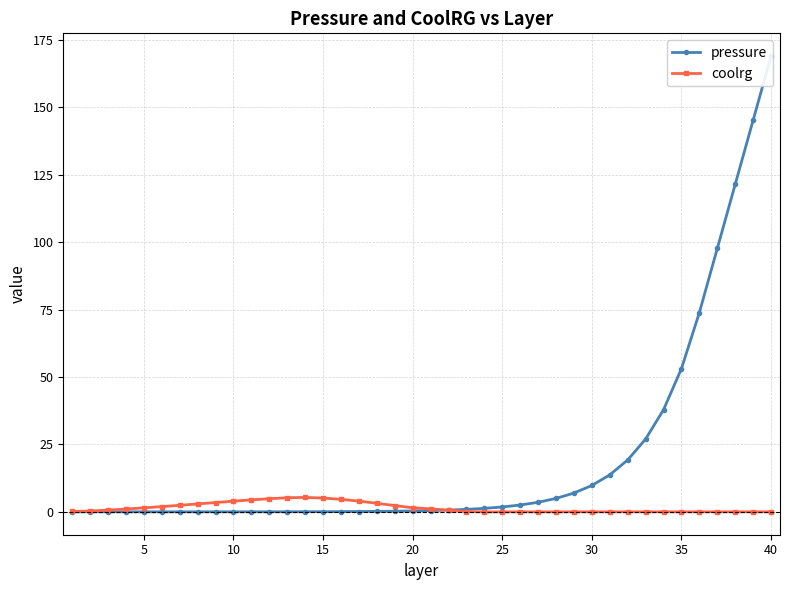

The coolrg series shows 2.4 at 20. True or false?

False